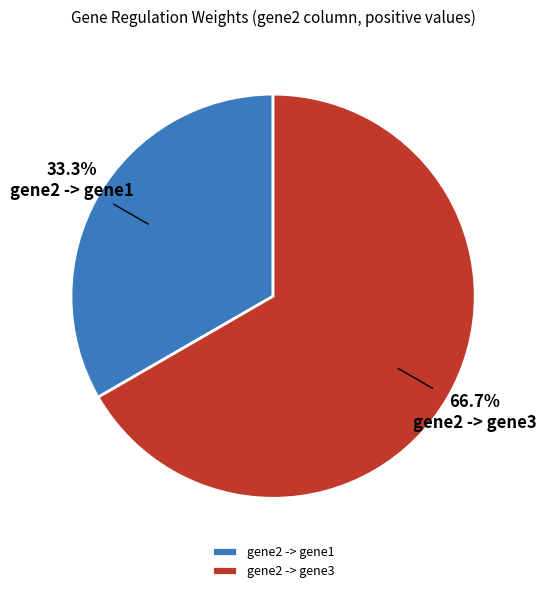

To the nearest percent, what is the difference between the gene2 -> gene1 and gene2 -> gene3 slice percentages?

33%